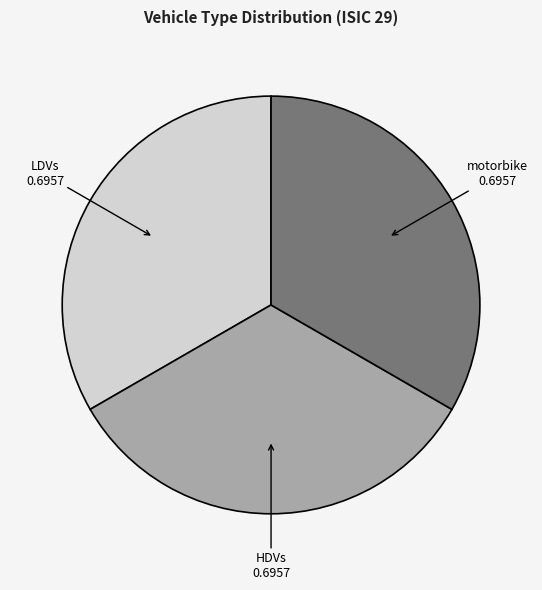

How many slices are in this pie chart?

3